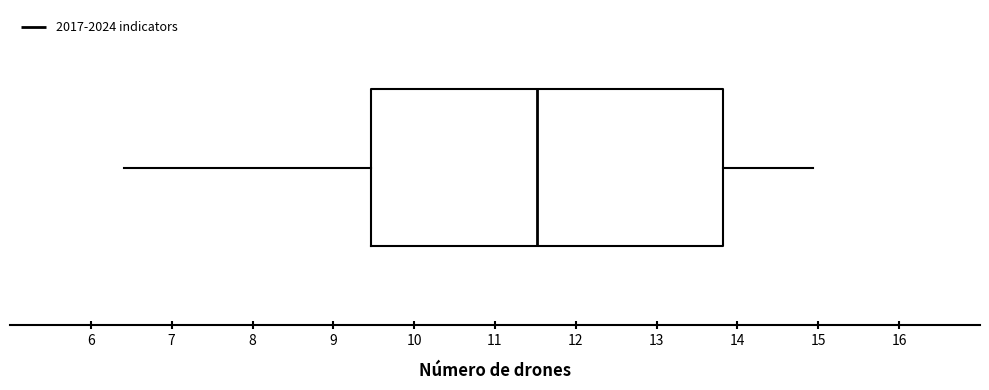

Read this box plot against the x-axis: the position of the median line, the range covered by the box, and the ends of both whiskers. The values are not printed on the chart, so give them approximately, as read against the axis.

median 11.5, box 9.5 to 13.8, whiskers 6.4 to 14.9